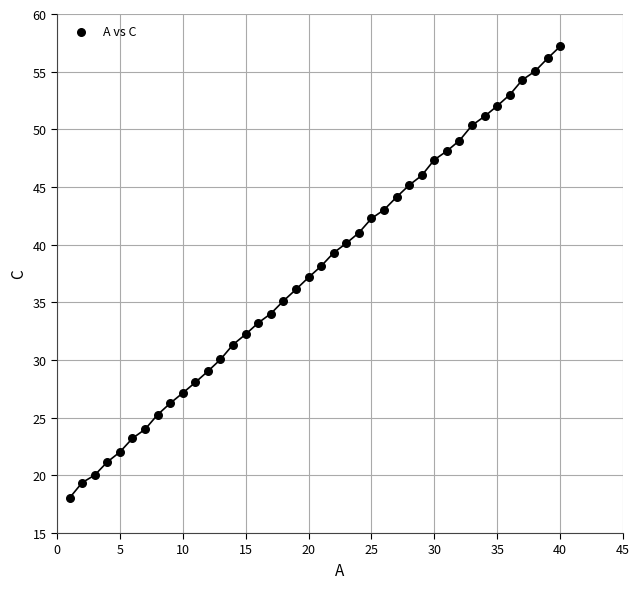

What is the range of X values (max minus min)?

39.0